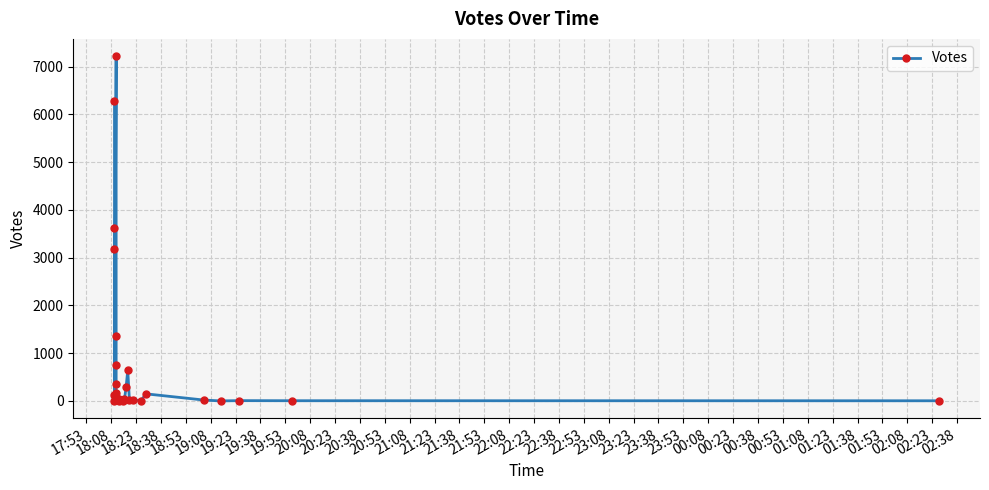

True or false: the data shows 25 at 20:38.

False